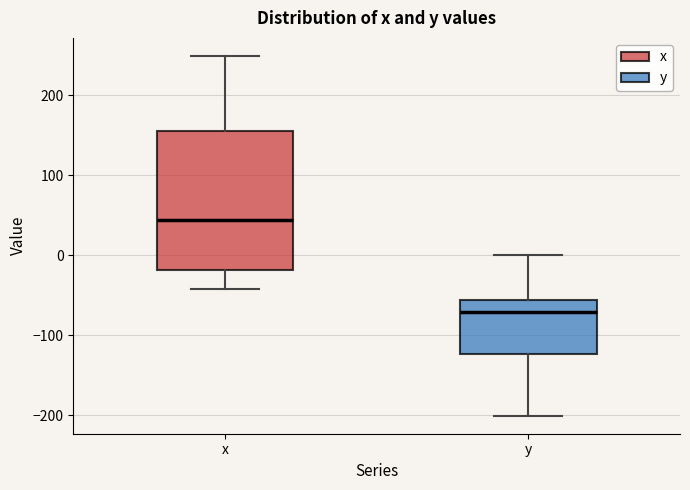

Which box has the lowest median line?

y